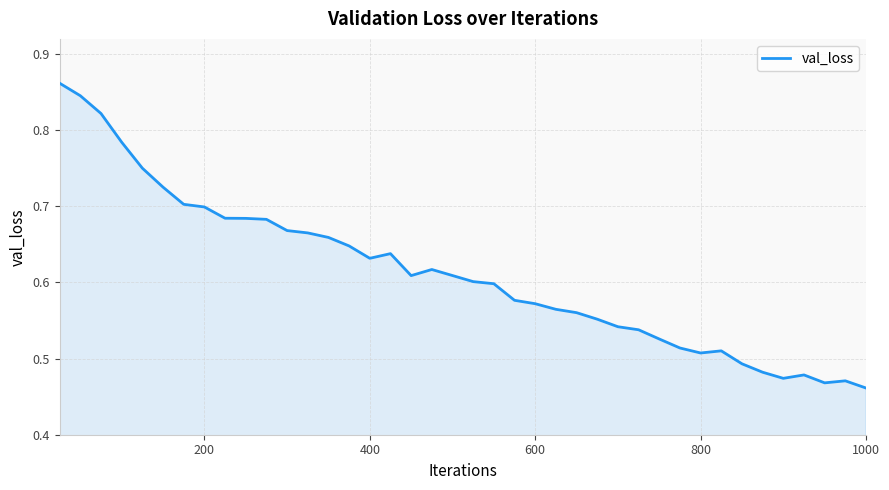

What is the difference between the maximum and minimum values?

0.4